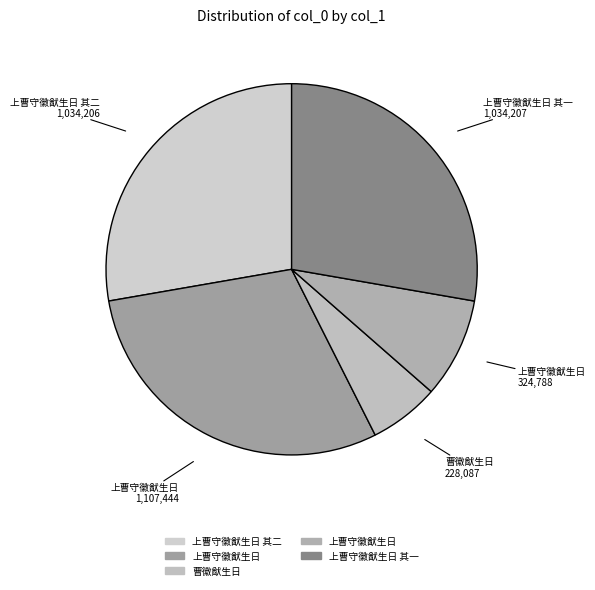

Which slice is the largest?

上曹守徽猷生日